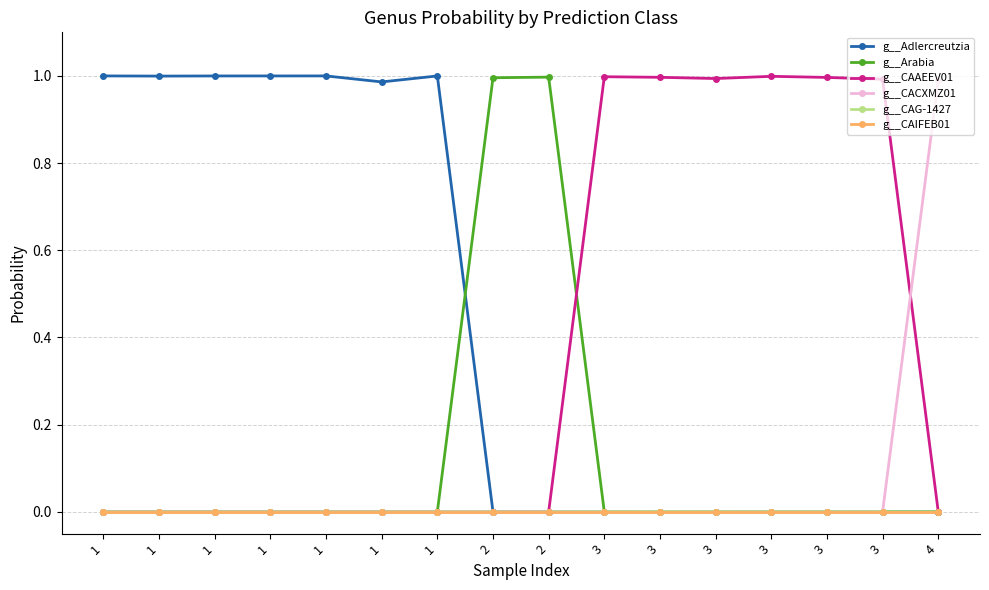

Does the chart have visible grid lines?

Yes